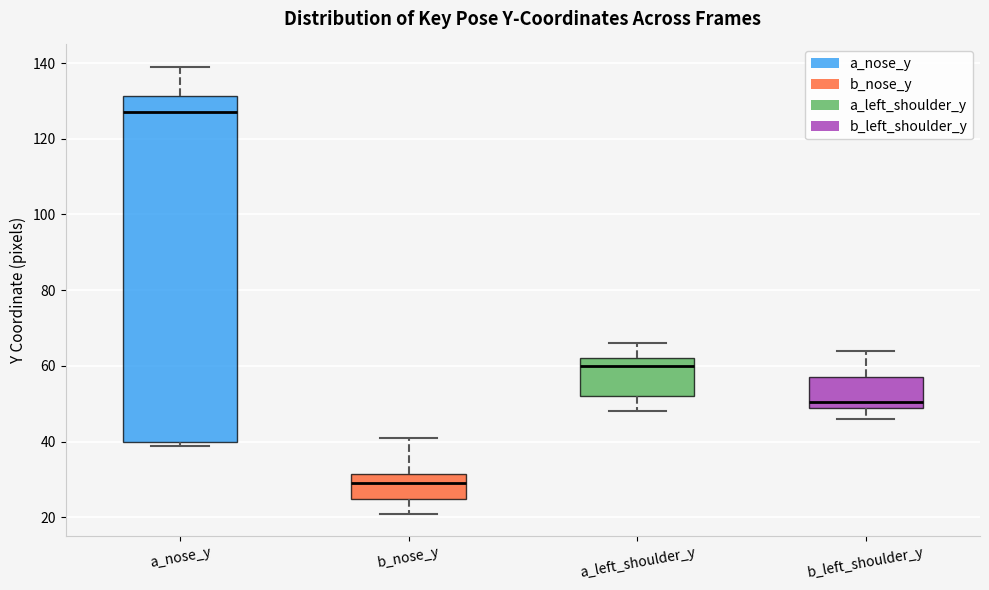

Where does the upper whisker of the box for a_nose_y end on the y-axis? The values are not printed on the chart, so give them approximately, as read against the axis.

140